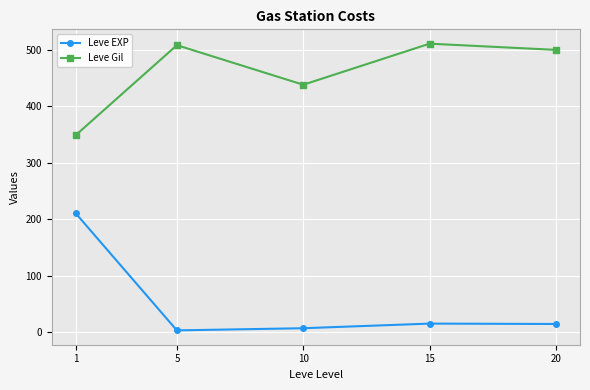

What is the spread (max minus min) of values at 5?

504.7